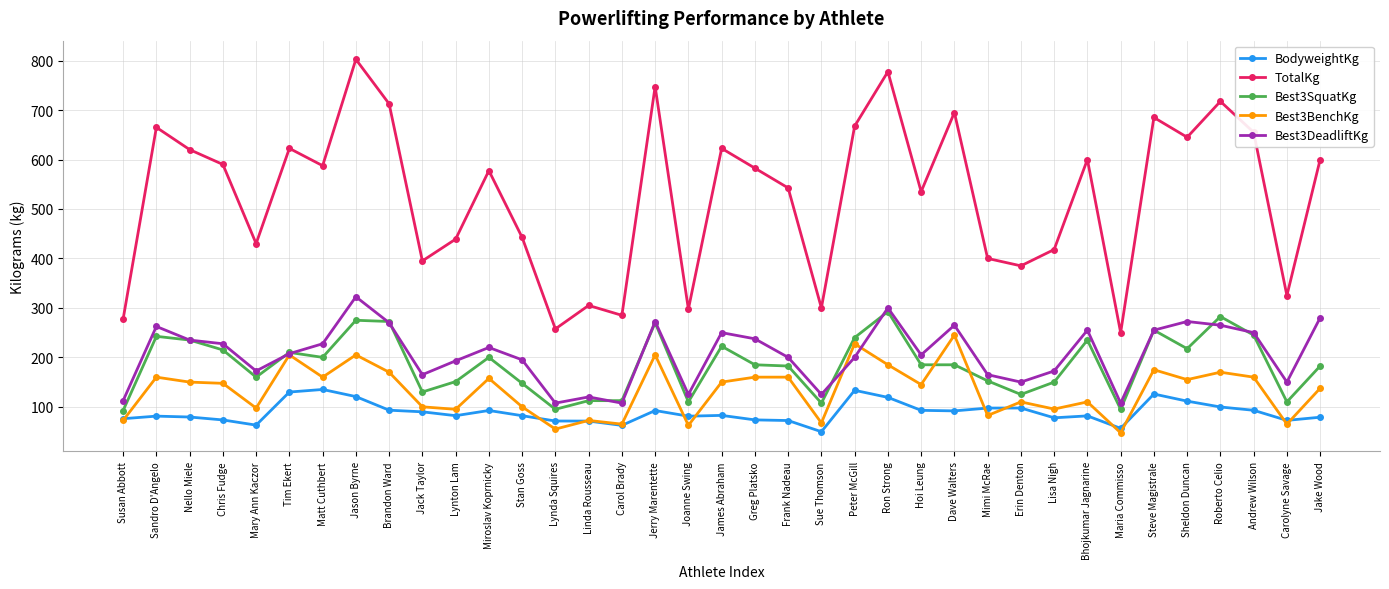

Which series changed the most between Greg Platsko and Sue Thomson?

TotalKg